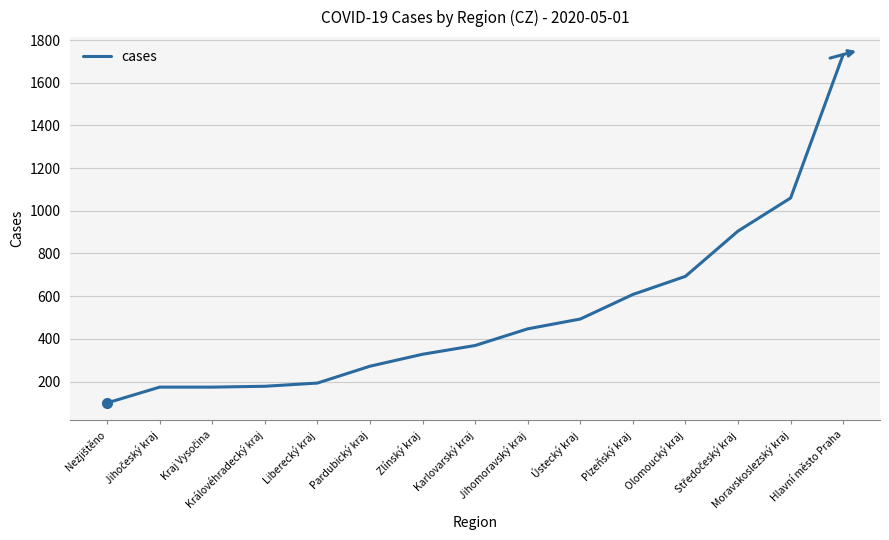

What is the maximum value shown in the chart?

1732